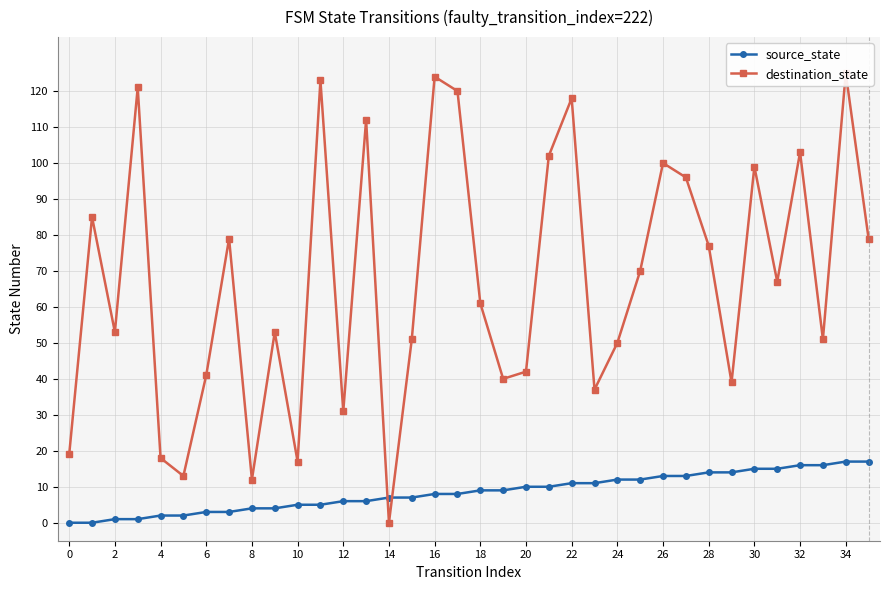

Rank the series by their maximum value, from lowest to highest.

source_state, destination_state